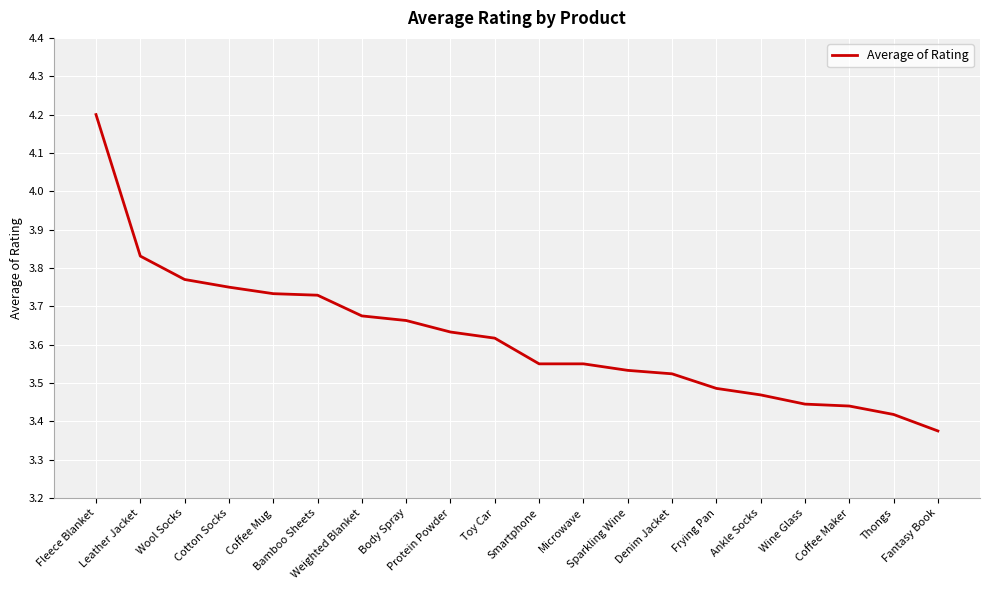

How many values are between 3 and 4?

19